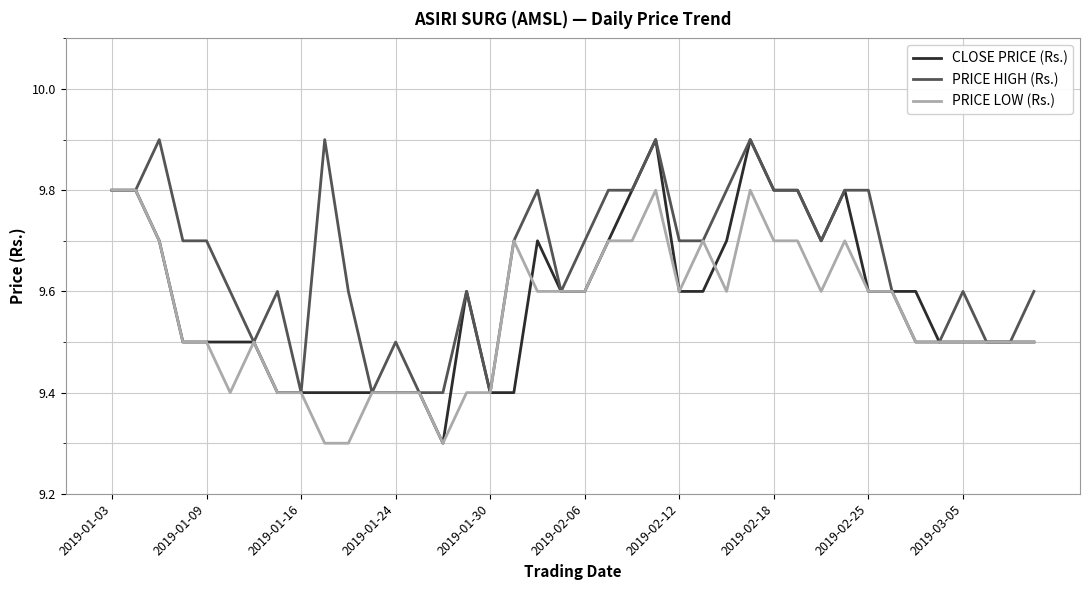

What is the smallest value displayed?

9.3